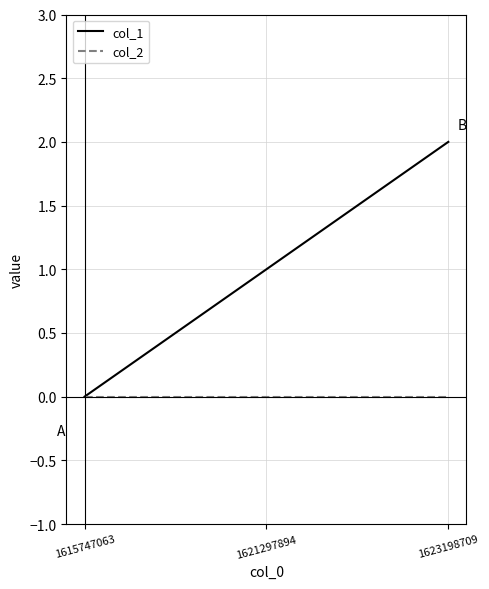

Reading left to right, transcribe all the data shown in this chart.

col_1: 1615747063=0	1621297894=1	1623198709=2
col_2: 1615747063=0	1621297894=0	1623198709=0